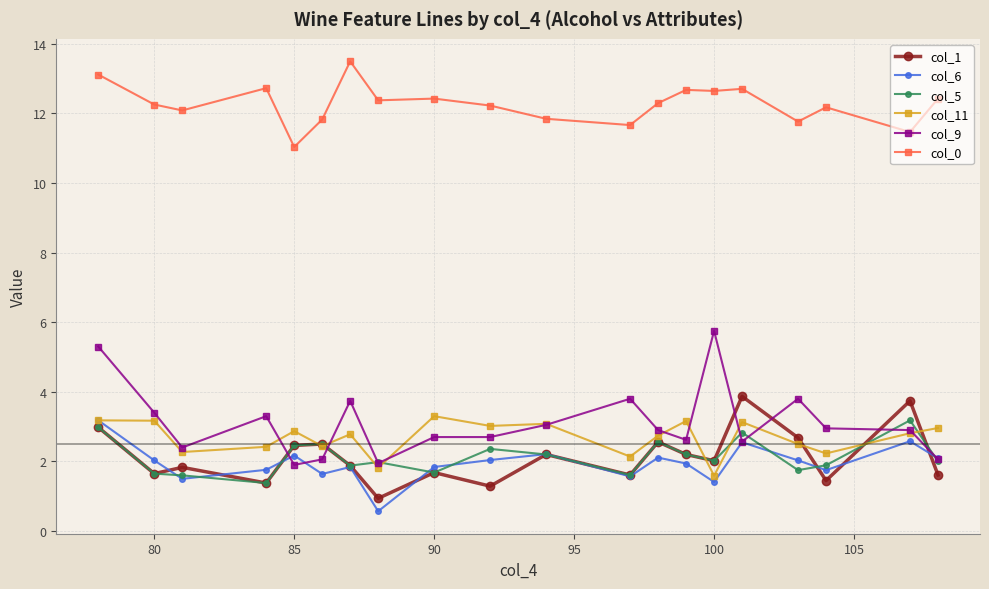

Which series has the largest total across all categories?

col_0